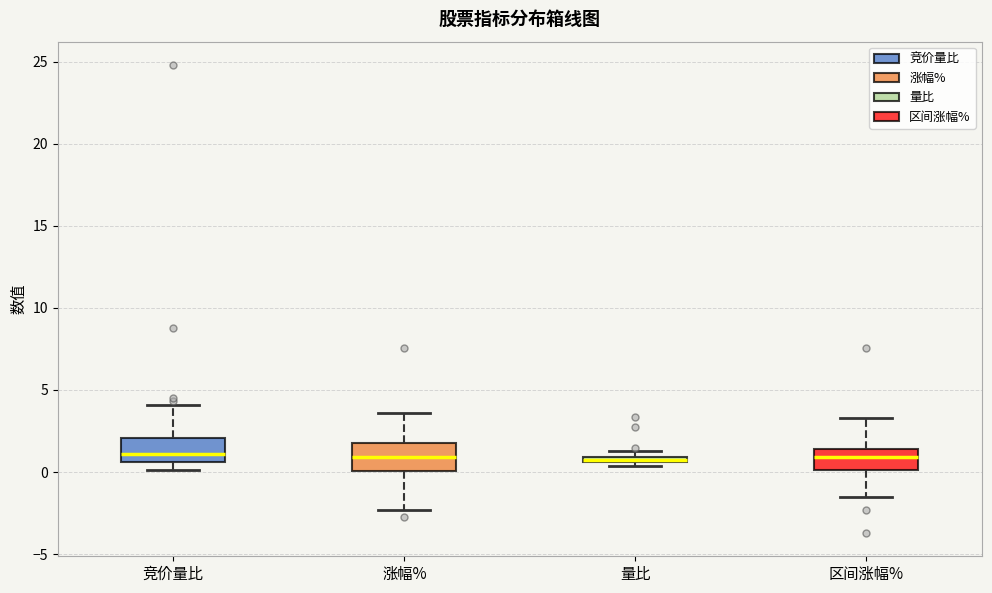

Where is the lower edge of the box for 量比 on the y-axis? The values are not printed on the chart, so give them approximately, as read against the axis.

0.5